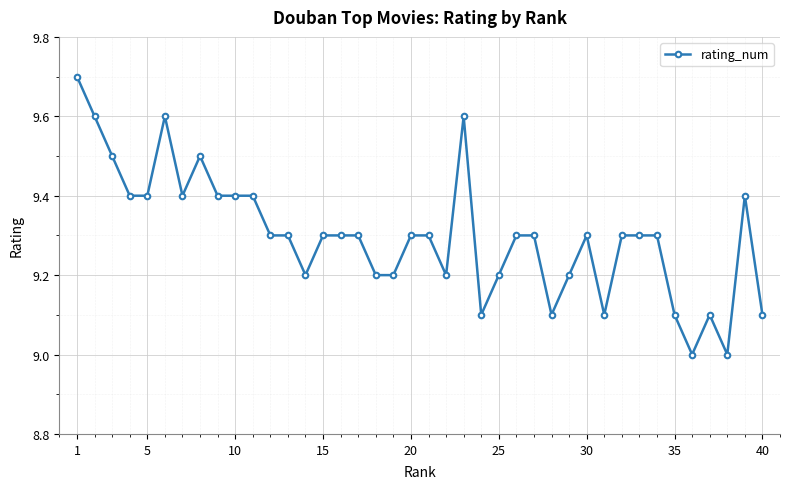

What is the sum of all values?

372.0